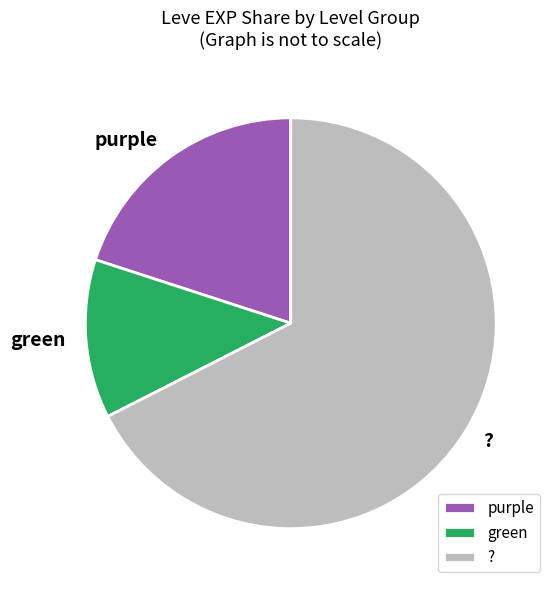

Which category has the biggest portion of the pie?

?